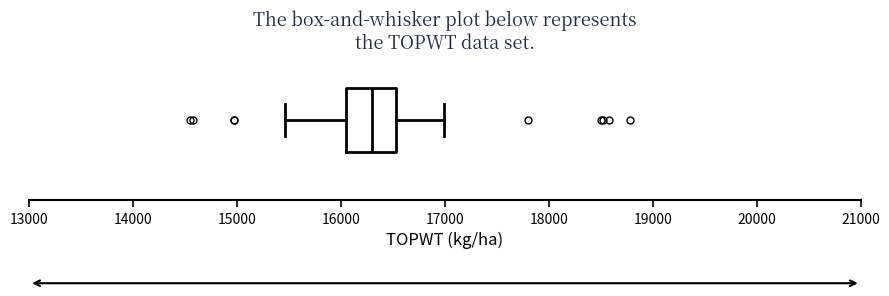

Transcribe this box plot: give where the median line is, the range the box spans, and where the two whiskers end, as read against the x-axis. The values are not printed on the chart, so give them approximately, as read against the axis.

median 16300, box 16000 to 16500, whiskers 15500 to 17000